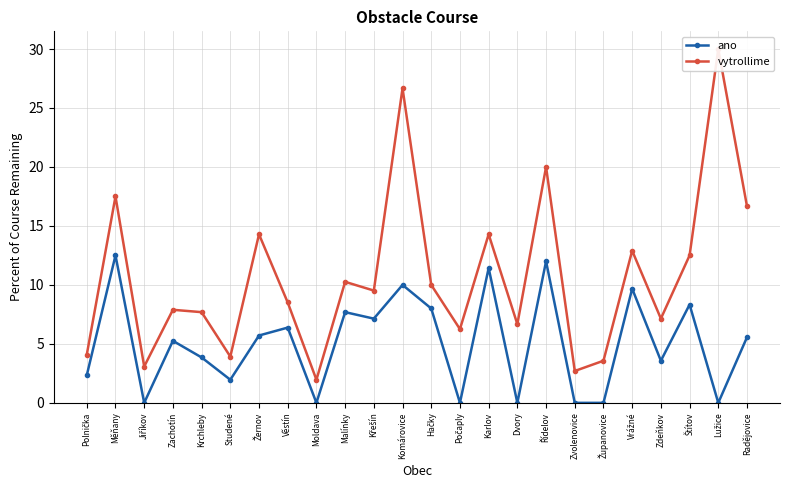

Which series changed the most between Jiříkov and Malínky?

ano